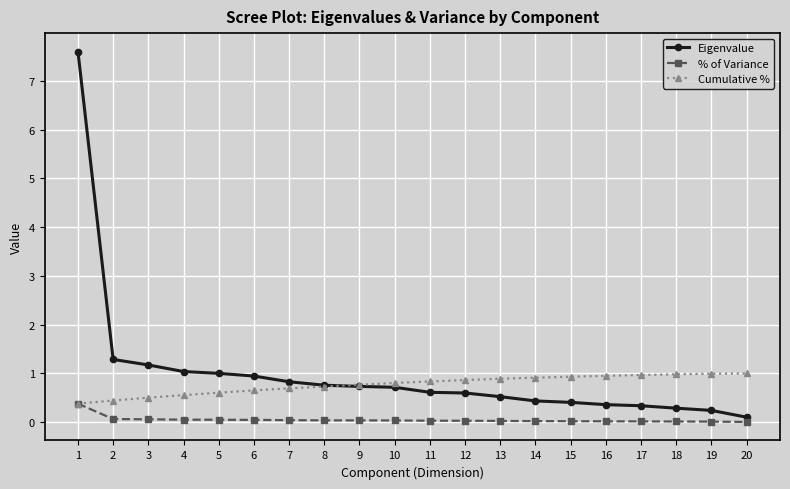

What is the minimum value for Cumulative %?

0.4